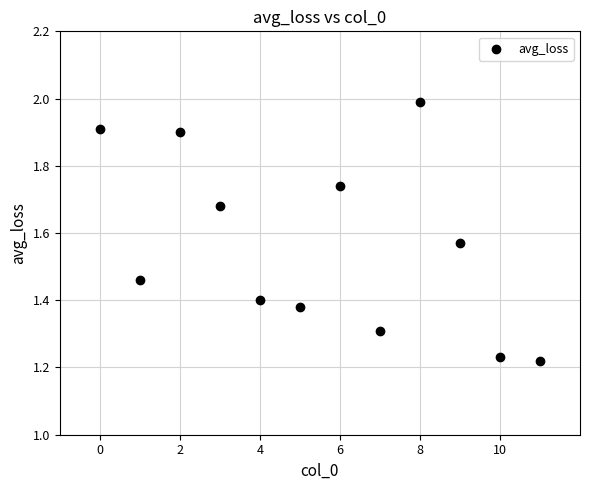

What is the range of Y values (max minus min)?

0.8